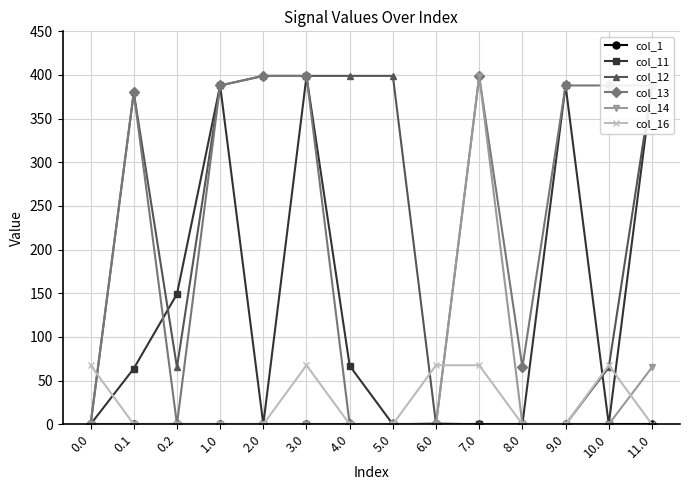

What is the maximum value shown in the chart?

399.0